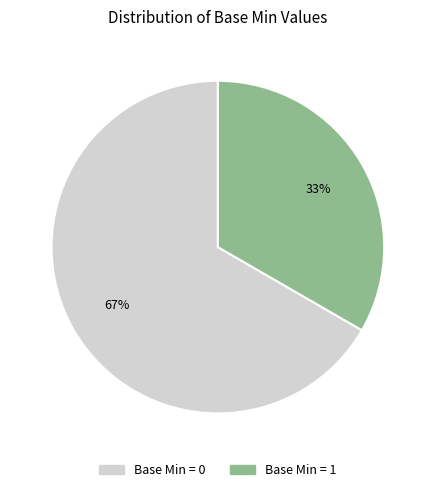

True or false: Base Min = 0 accounts for 73% of the total.

False